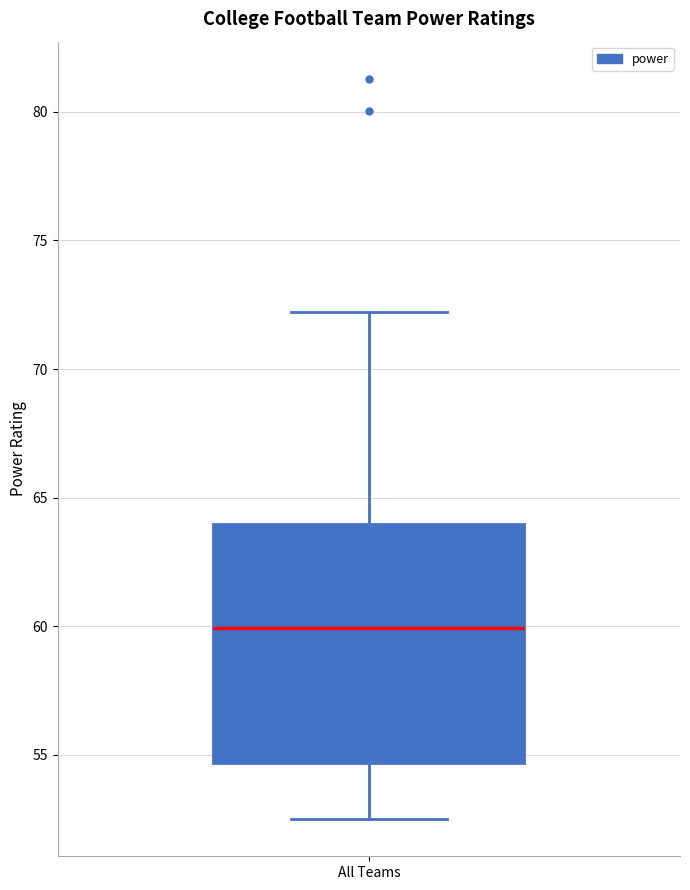

Read this box plot against the y-axis: the position of the median line, the range covered by the box, and the ends of both whiskers. The values are not printed on the chart, so give them approximately, as read against the axis.

median 60.0, box 54.5 to 64.0, whiskers 52.5 to 72.0